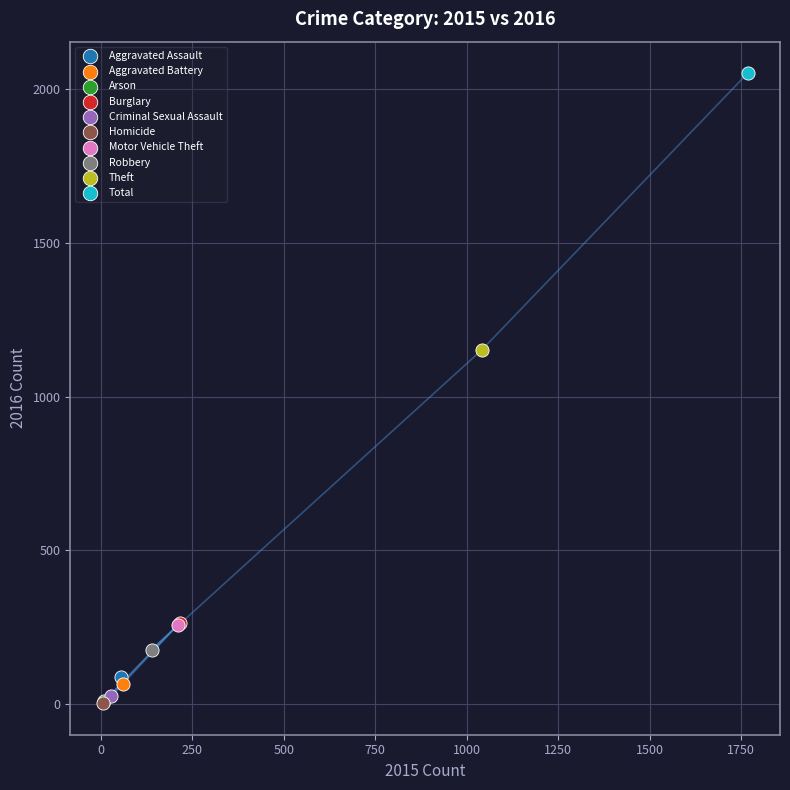

What are all the series names shown in the legend?

Aggravated Assault, Aggravated Battery, Arson, Burglary, Criminal Sexual Assault, Homicide, Motor Vehicle Theft, Robbery, Theft, Total